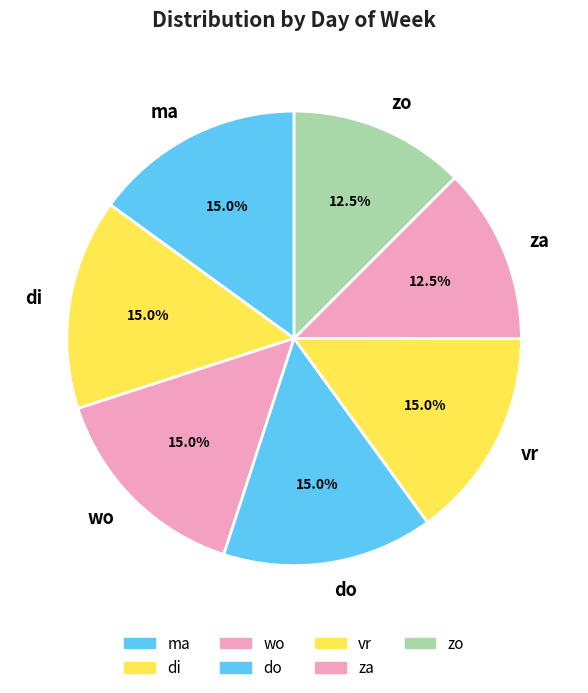

Is there any slice that represents more than half of the pie?

No